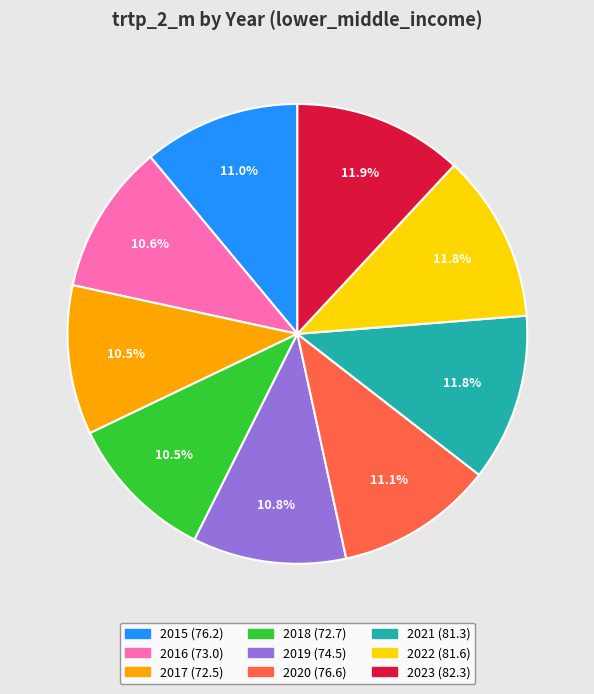

To the nearest percent, what portion does 2022 represent?

12%